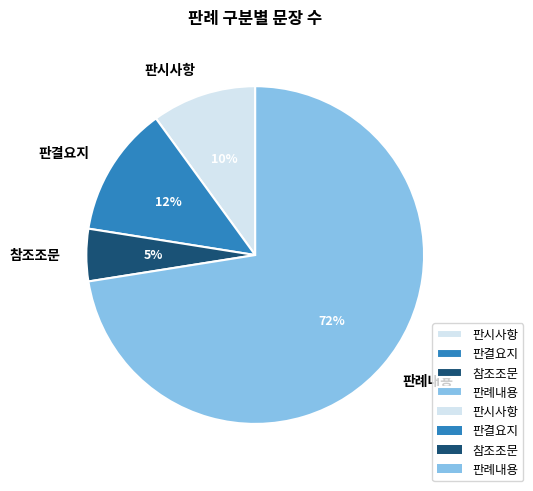

To the nearest percent, what percentage of the pie is 참조조문?

5%